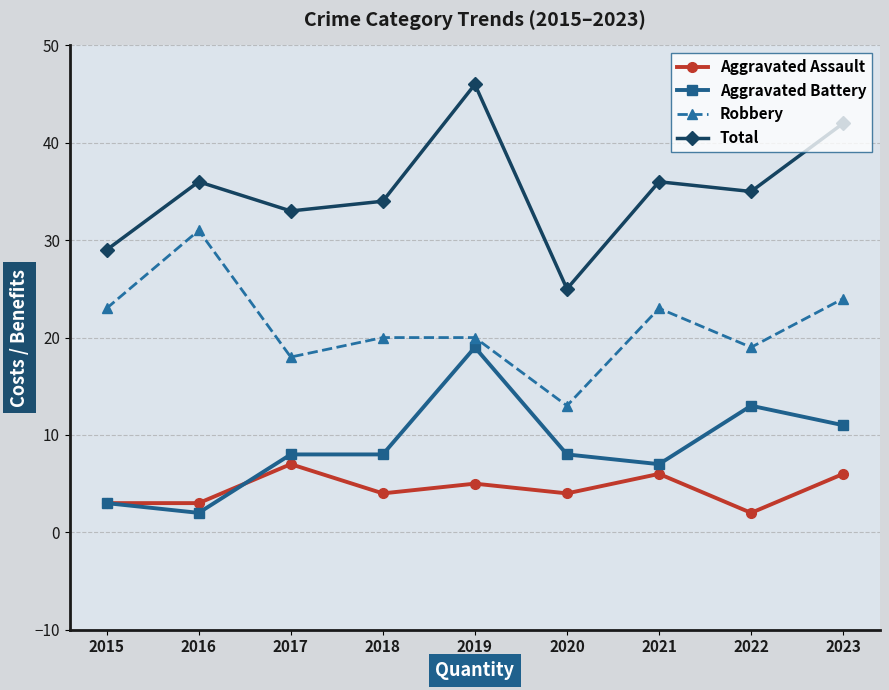

What is the difference between the Robbery values at 2020 and 2022?

6